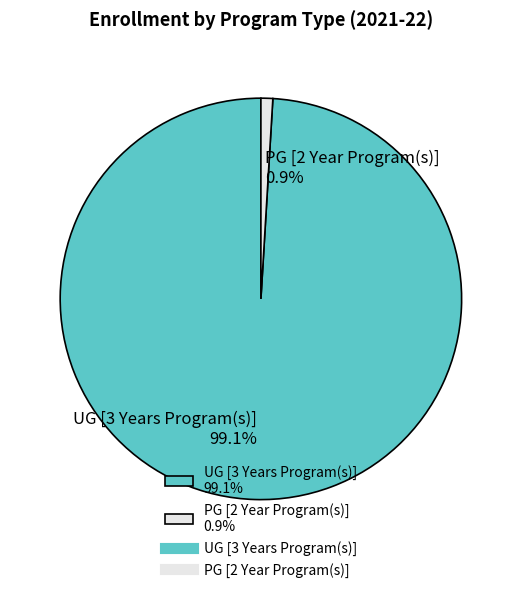

Is it true that PG [2 Year Program(s)] is 1% of the pie?

True